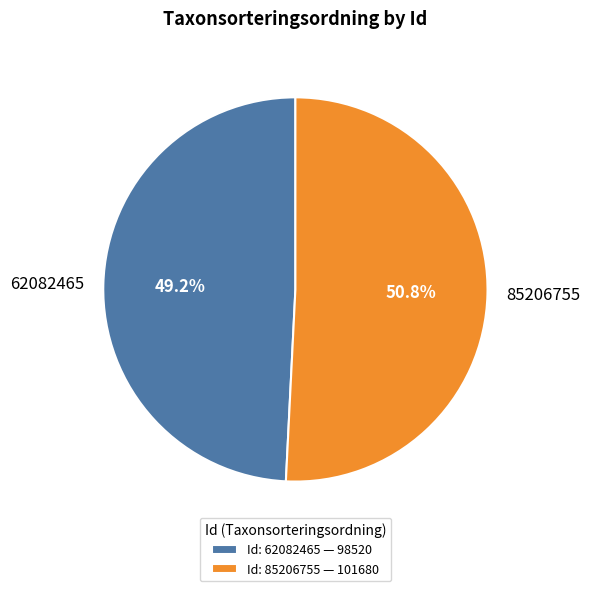

Is there a majority slice in this chart?

Yes